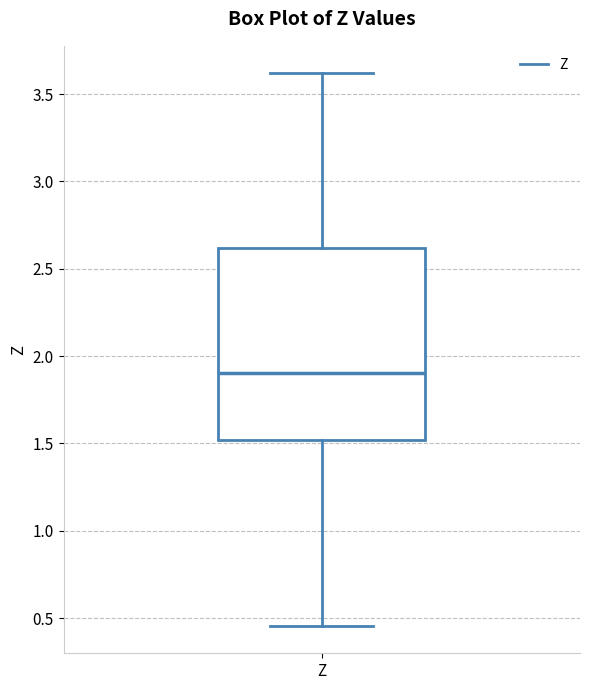

Transcribe this box plot: give where the median line is, the range the box spans, and where the two whiskers end, as read against the y-axis. The values are not printed on the chart, so give them approximately, as read against the axis.

median 1.90, box 1.50 to 2.60, whiskers 0.45 to 3.60